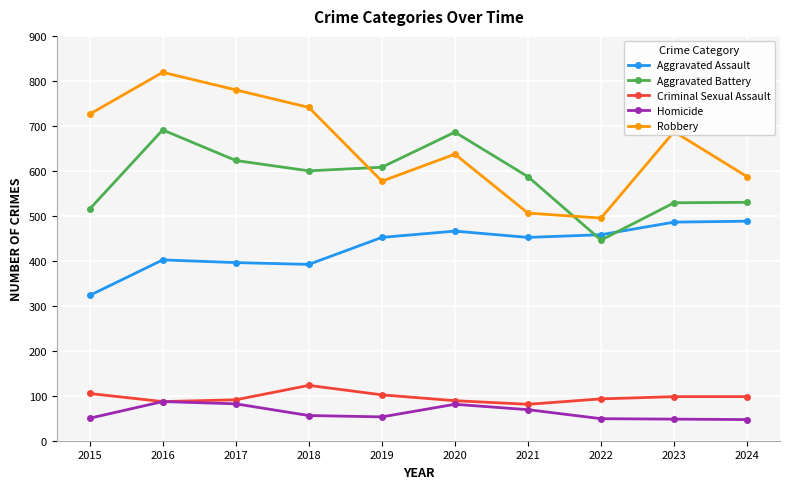

Which series has the largest total across all categories?

Robbery